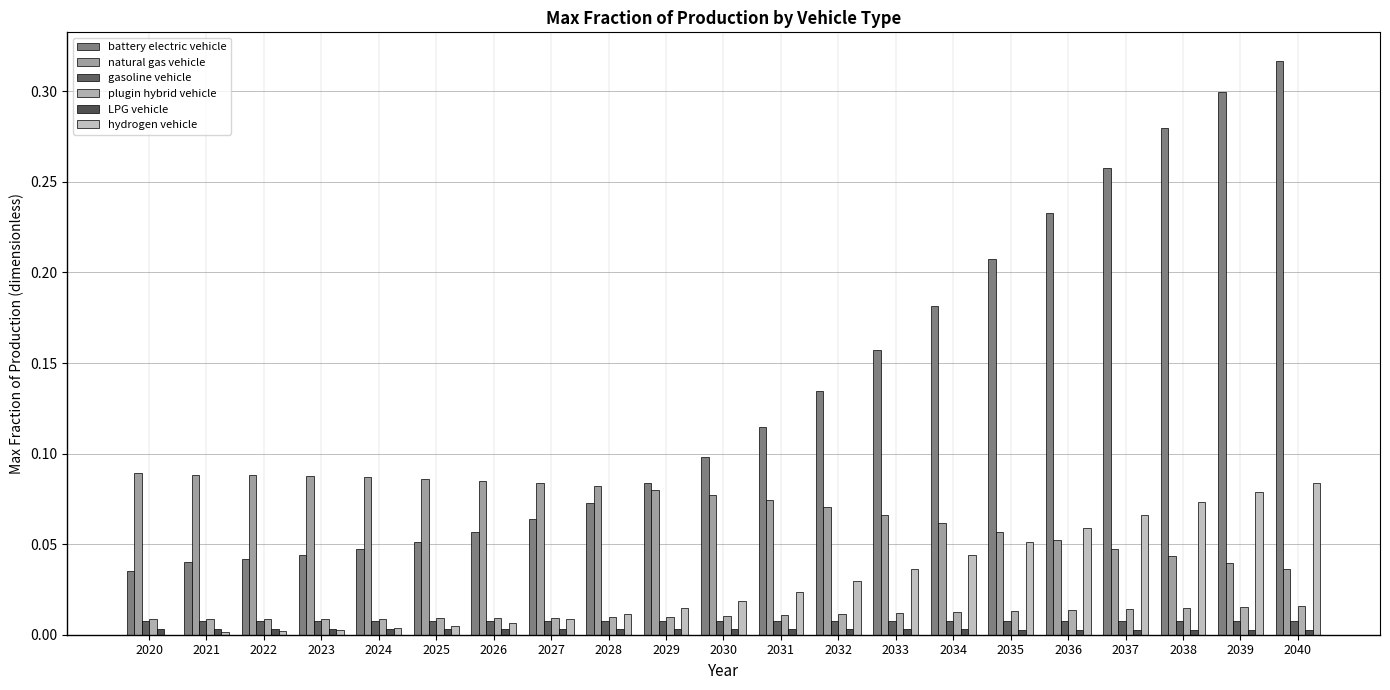

True or false: LPG vehicle has a value of 0.0 at 2020.

True